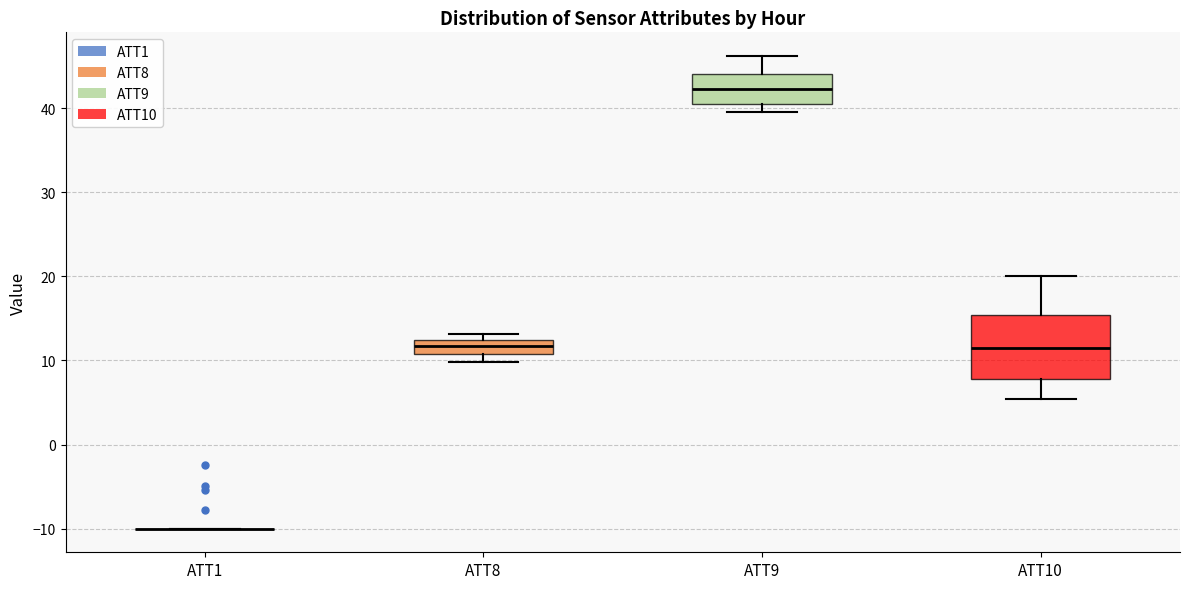

Reading left to right, transcribe this box plot: for each box, give where its median line is, the range the box spans, and where its two whiskers end, as read against the y-axis. The values are not printed on the chart, so give them approximately, as read against the axis.

ATT1: box collapsed to a line at -10, whiskers -10 to -10
ATT8: median 12 (inside the box), box 11 to 12, whiskers 10 to 13
ATT9: median 42, box 40 to 44, whiskers 39 to 46
ATT10: median 12, box 8 to 15, whiskers 5 to 20